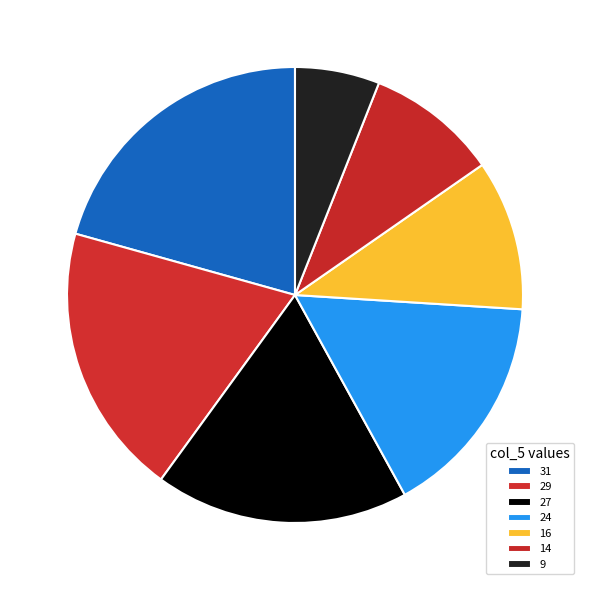

The 9 slice represents 6% of the pie. True or false?

True